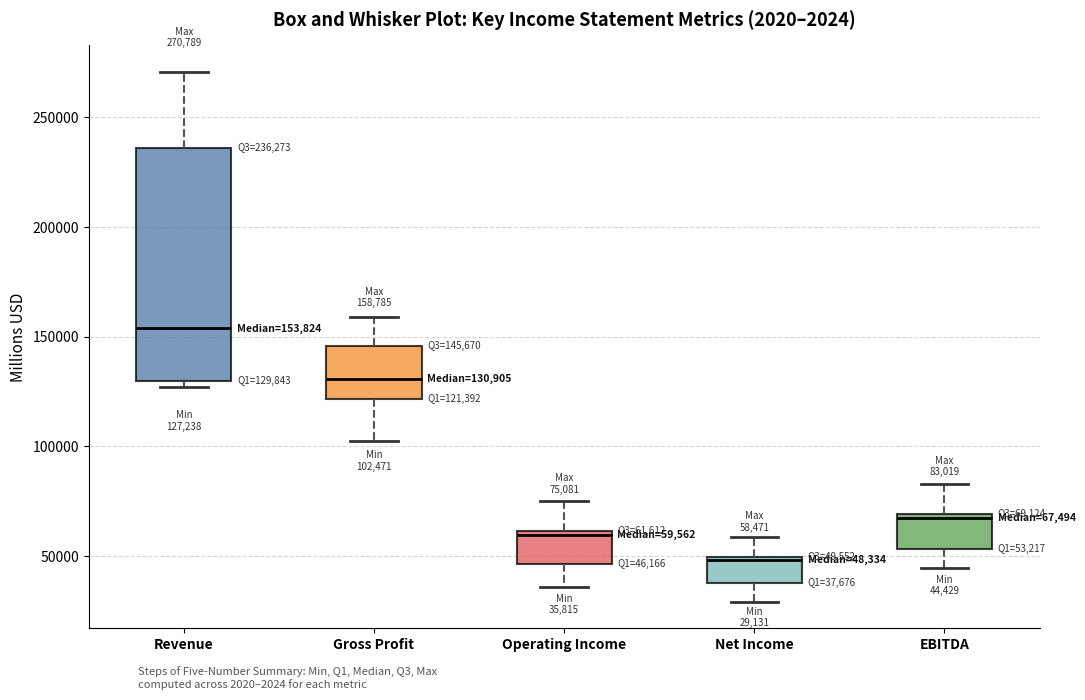

Which box is the tallest, from its lower edge to its upper edge?

Revenue